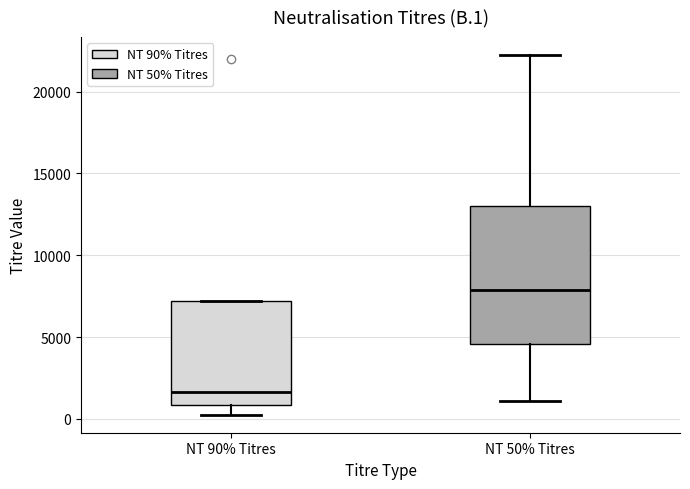

Which box's median line is the highest?

NT 50% Titres